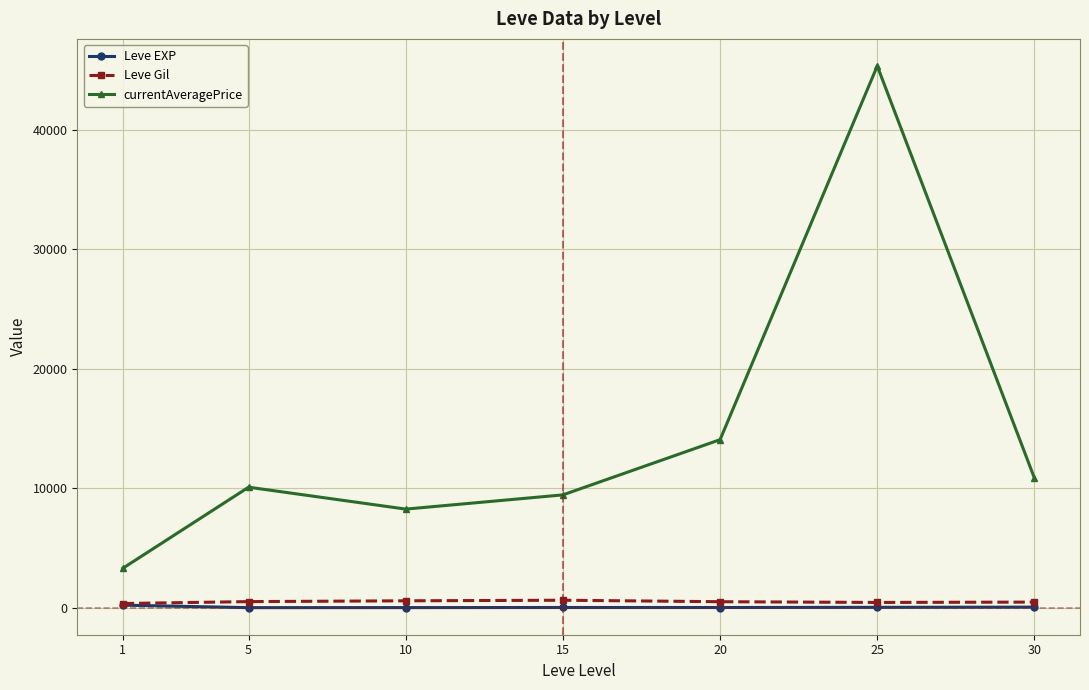

What is the total value across all series at 10?

8830.0